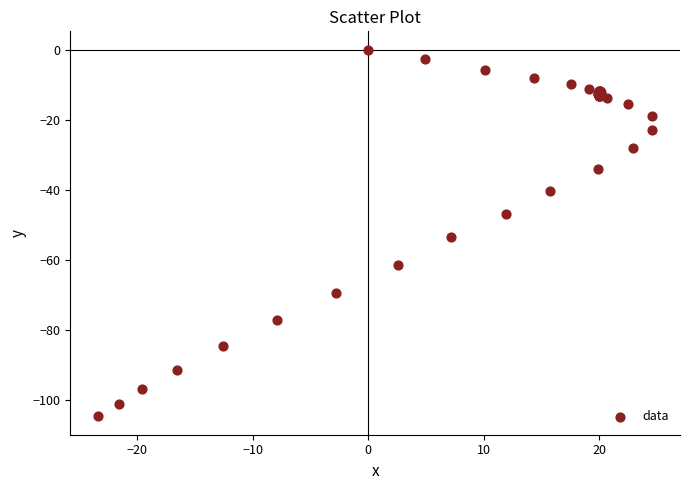

What Y value in the scatter plot is closest to -52?

-53.5